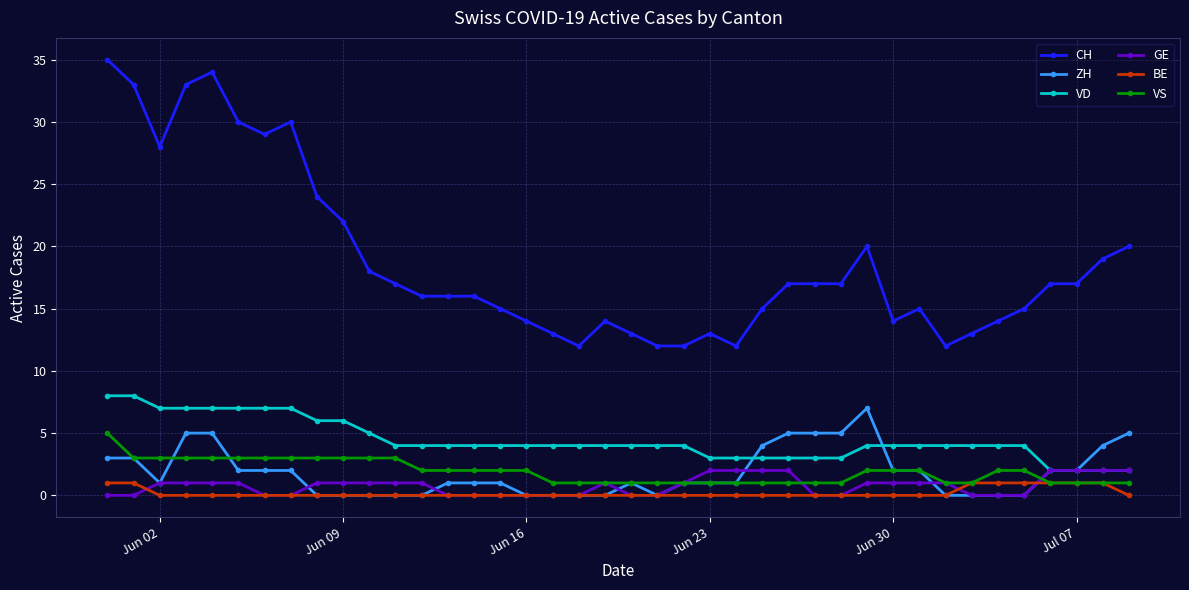

Which series has the largest total across all categories?

CH